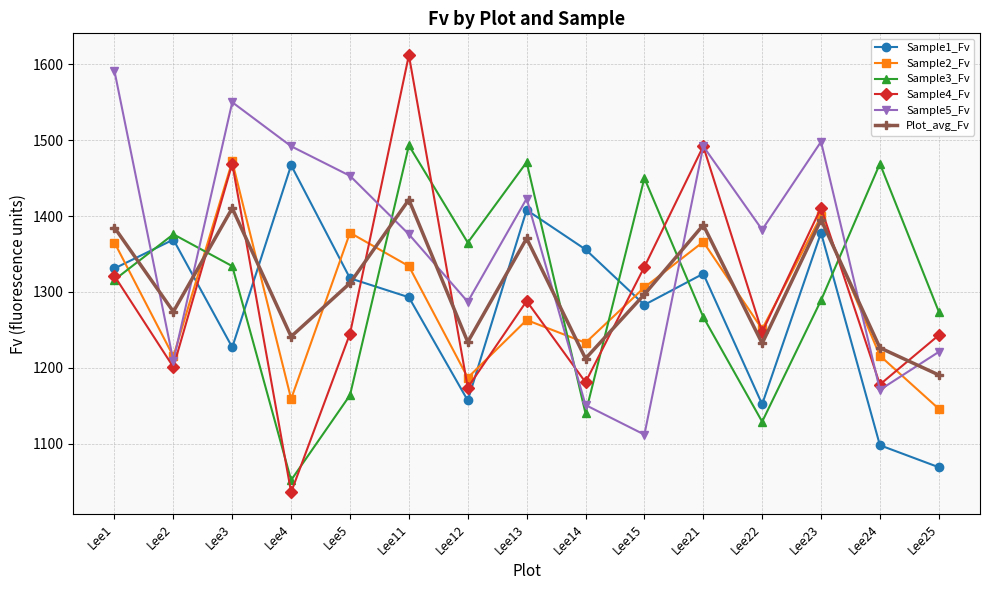

What is the difference between the Sample2_Fv values at Lee2 and Lee21?

151.0